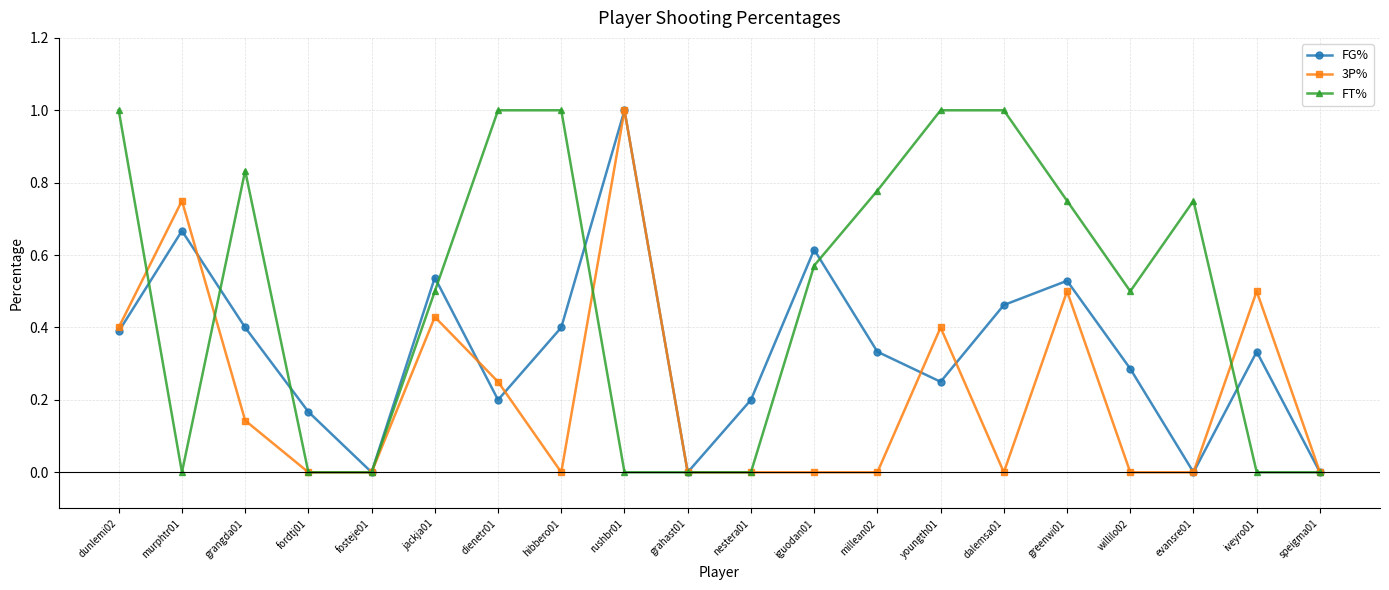

What is the maximum value for FG%?

1.0